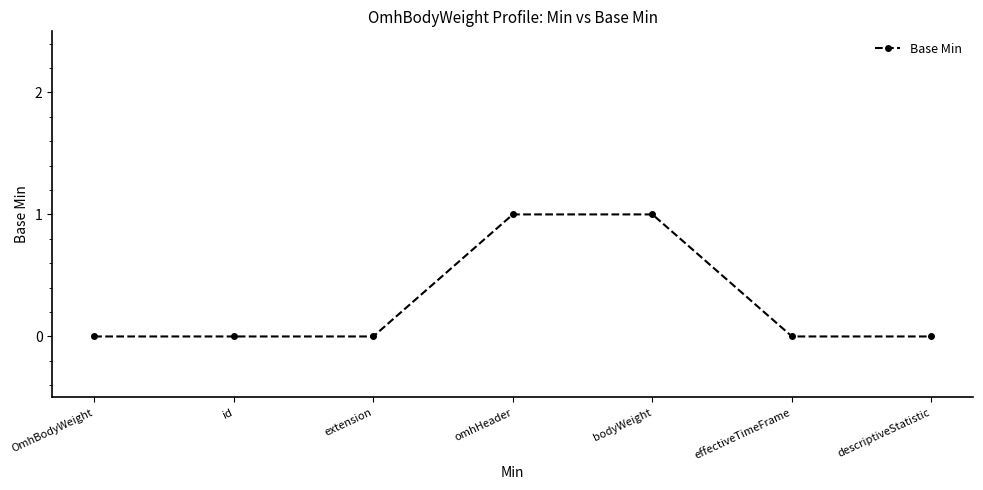

Approximately how many times larger is the value at bodyWeight compared to omhHeader?

1.0